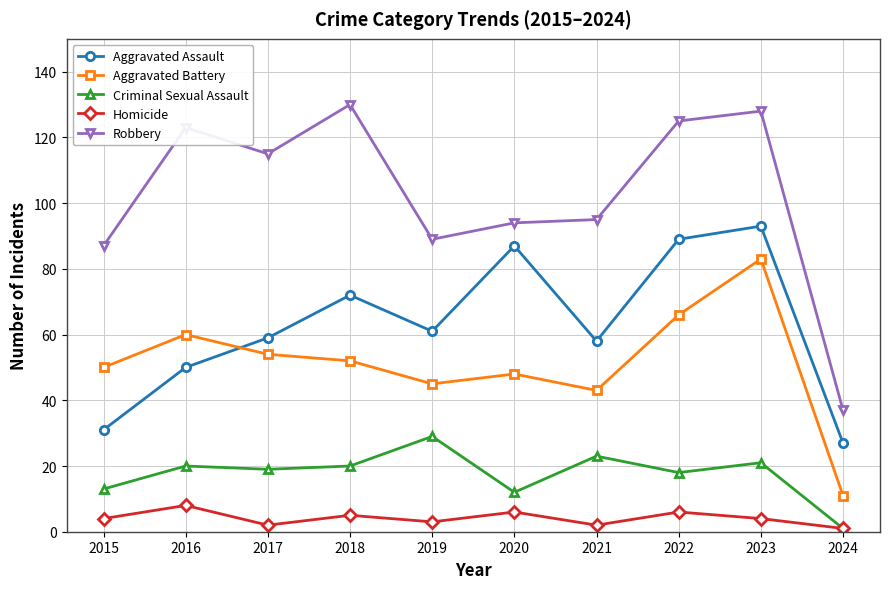

What are all the series names shown in the legend?

Aggravated Assault, Aggravated Battery, Criminal Sexual Assault, Homicide, Robbery